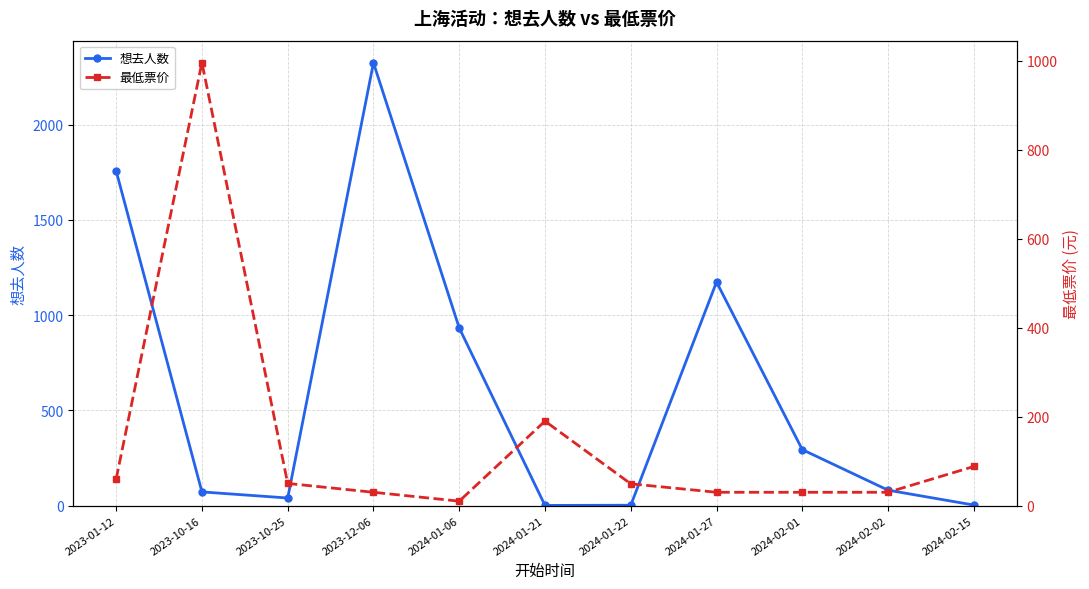

What value does the 想去人数 series have at 2024-01-22?

2